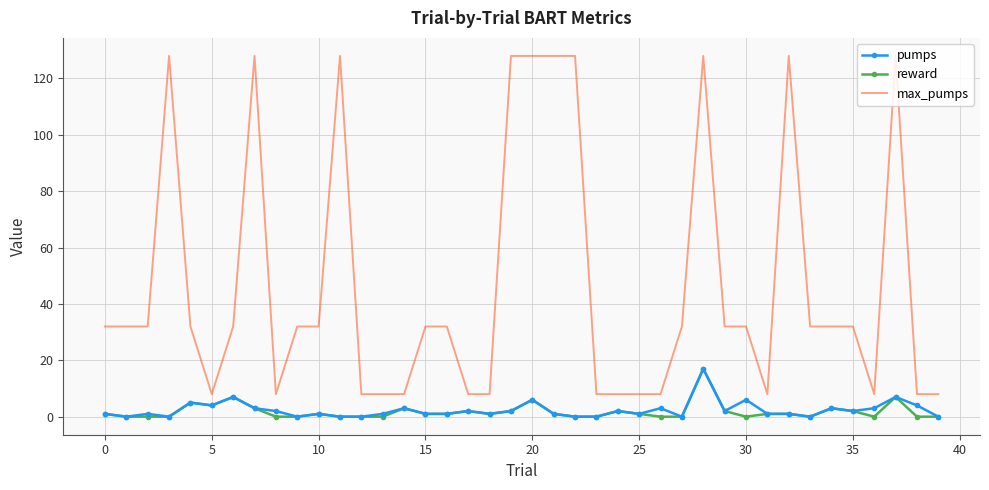

Which series has the widest spread of values?

max_pumps